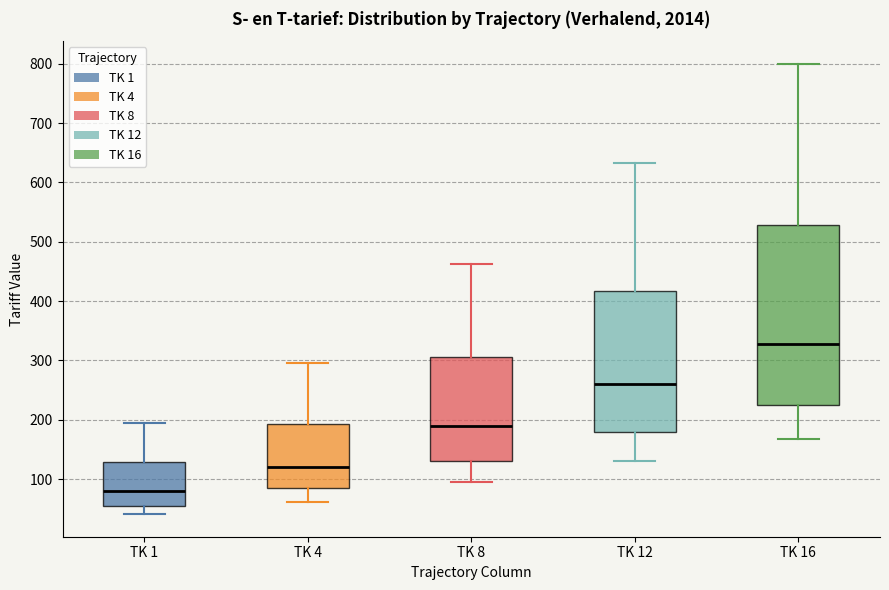

Which box has the highest median line?

TK 16